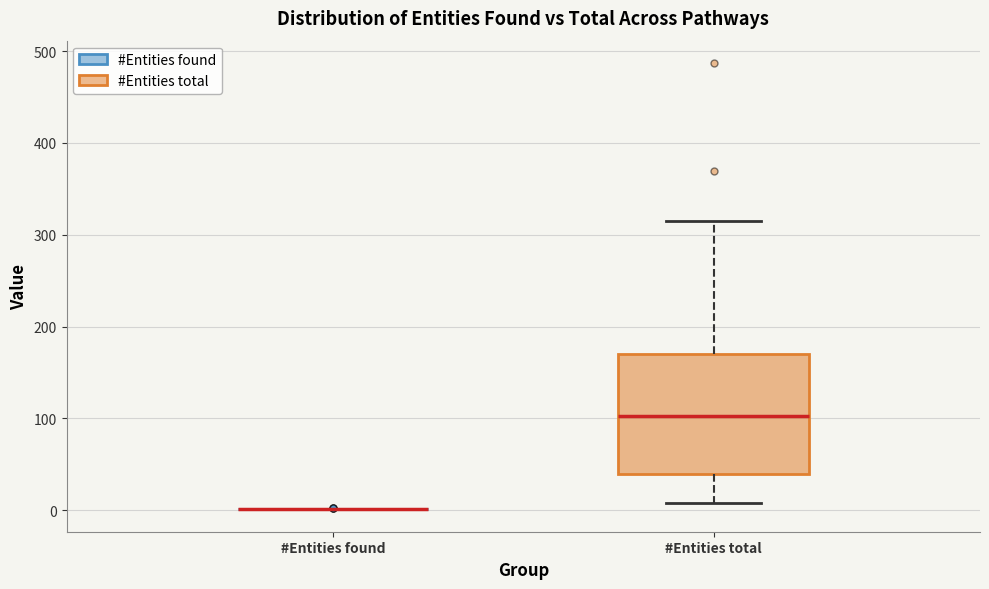

Reading left to right, read every box against the y-axis: the position of its median line, the range the box covers, and the ends of its whiskers. The values are not printed on the chart, so give them approximately, as read against the axis.

#Entities found: box collapsed to a line at 0, whiskers 0 to 0
#Entities total: median 100, box 40 to 170, whiskers 10 to 320